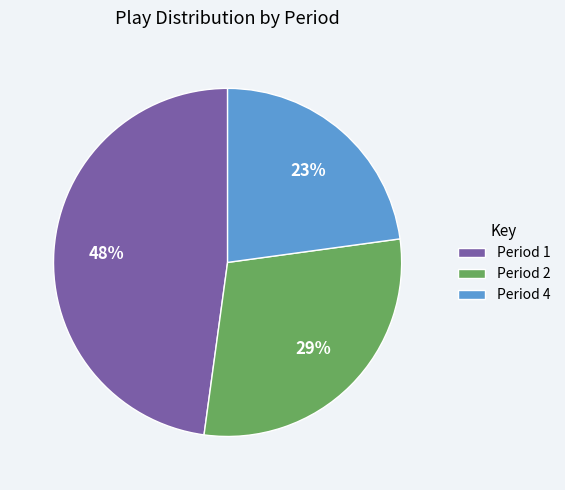

To the nearest percent, what is the average slice percentage?

33%